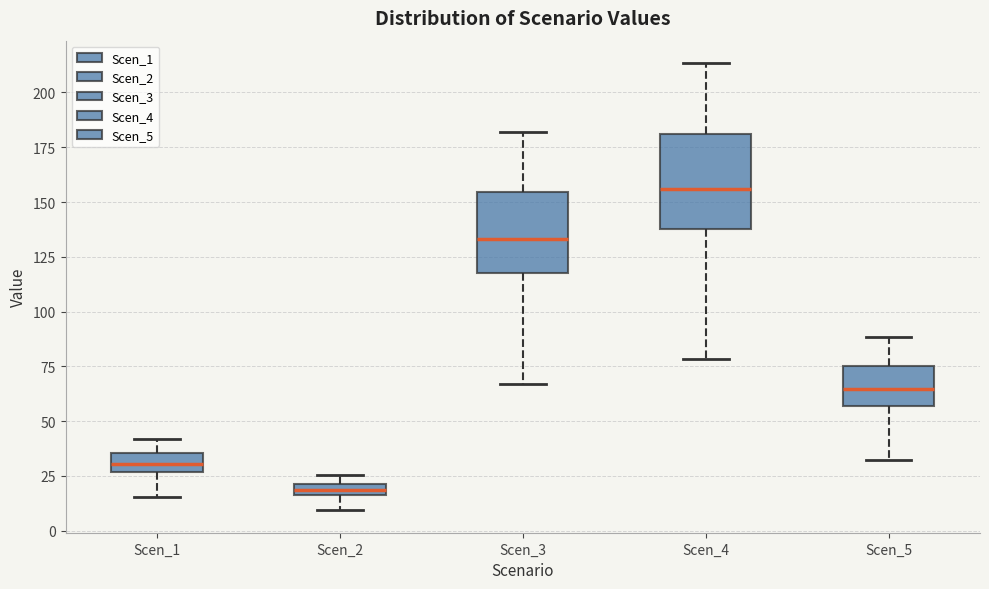

Comparing the boxes themselves (not the whiskers), which one is the tallest?

Scen_4